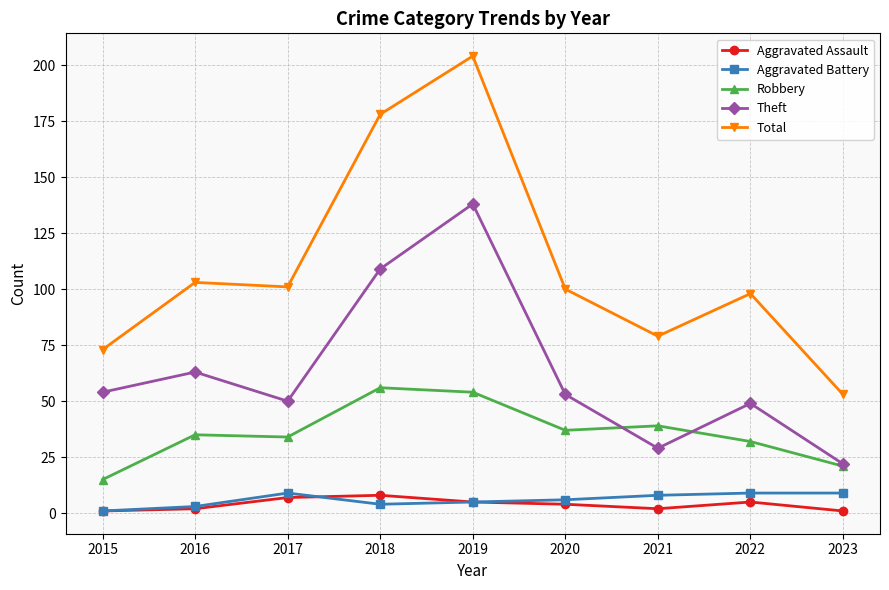

What is the sum of the Total values at 2020 and 2017?

201